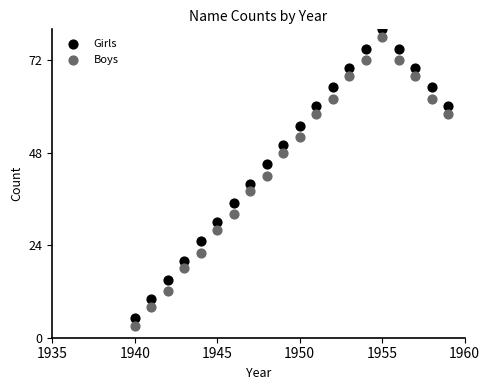

Across all data points, what is the range of Y values (max minus min)?

77